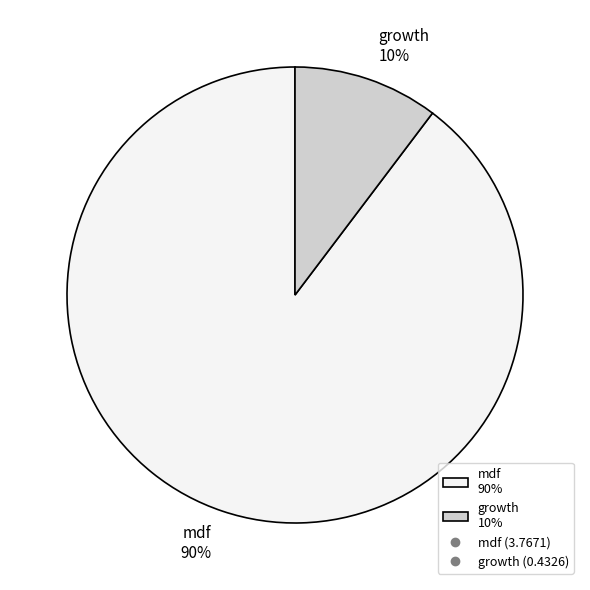

Between growth and mdf, which is larger?

mdf